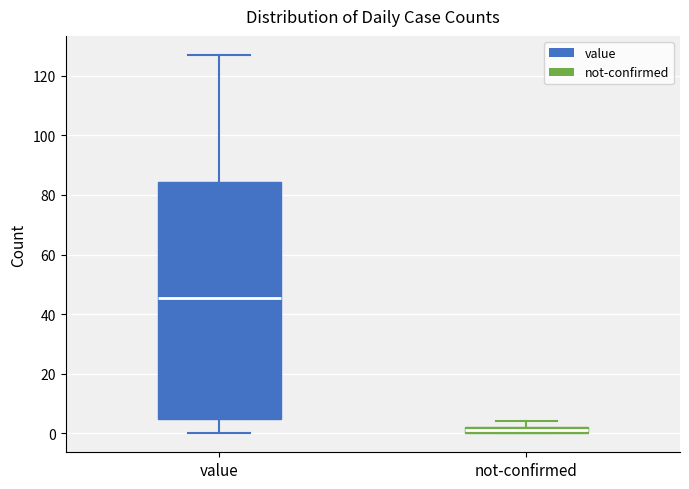

Which box's median line is the highest?

value